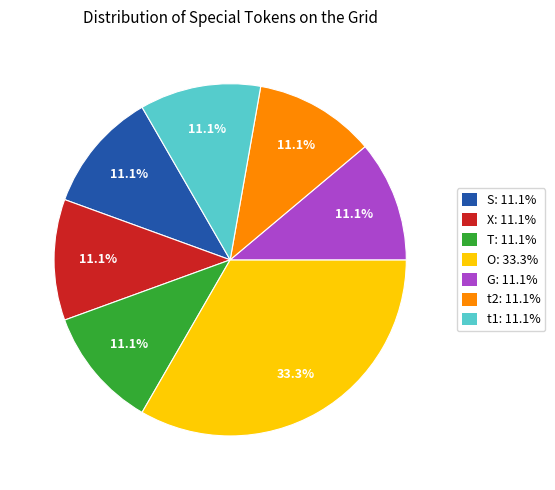

What is the total percentage of T and O?

44.4%